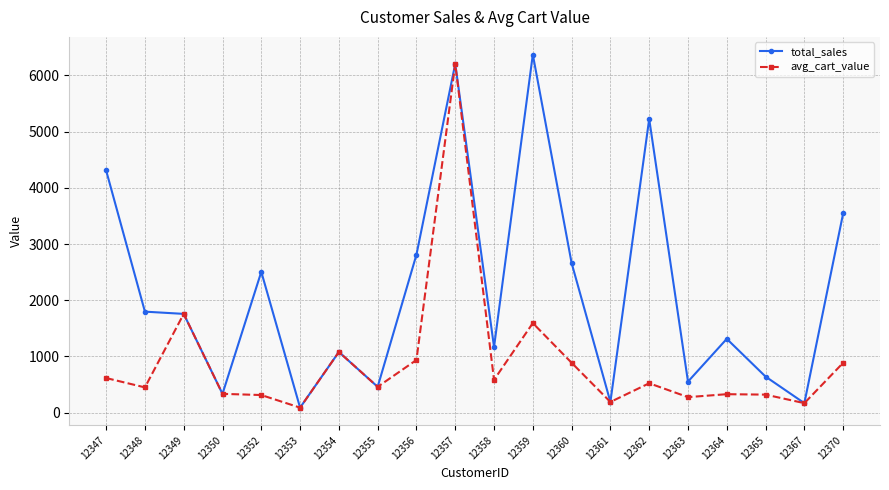

Is it true that avg_cart_value equals 320.7 at 12365?

True